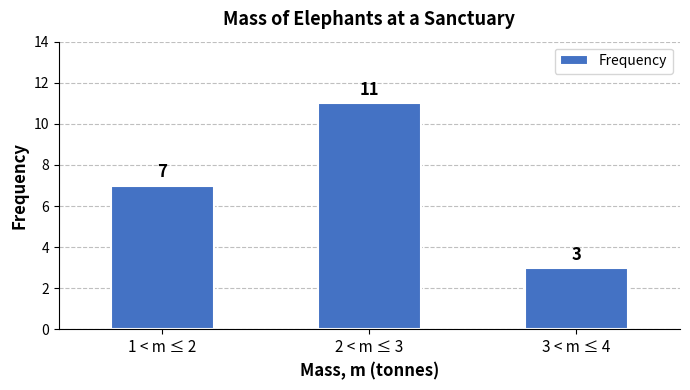

Reading left to right, transcribe all the data shown in this chart.

7	11	3